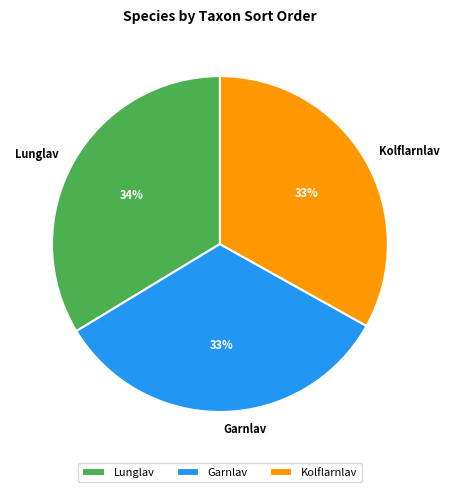

Is Lunglav the majority of the pie?

No